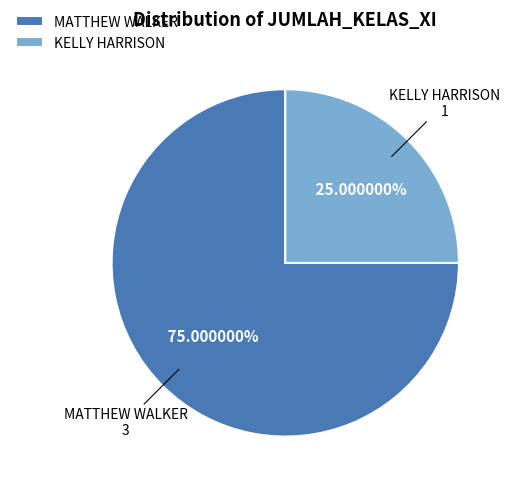

Which slice represents more than half of the pie?

MATTHEW WALKER